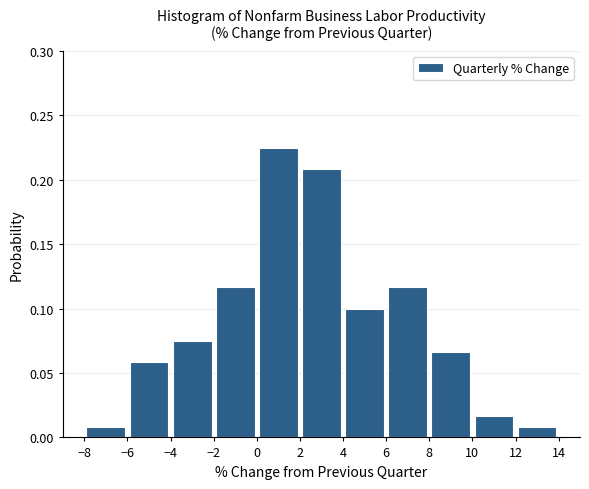

Reading left to right, transcribe this chart: for each bar, give the range it covers on the x-axis and its height. The values are not printed on the chart, so give them approximately, as read against the axis.

-8 to -6: 0.010
-6 to -4: 0.060
-4 to -2: 0.075
-2 to 0: 0.115
0 to 2: 0.225
2 to 4: 0.210
4 to 6: 0.100
6 to 8: 0.115
8 to 10: 0.065
10 to 12: 0.015
12 to 14: 0.010